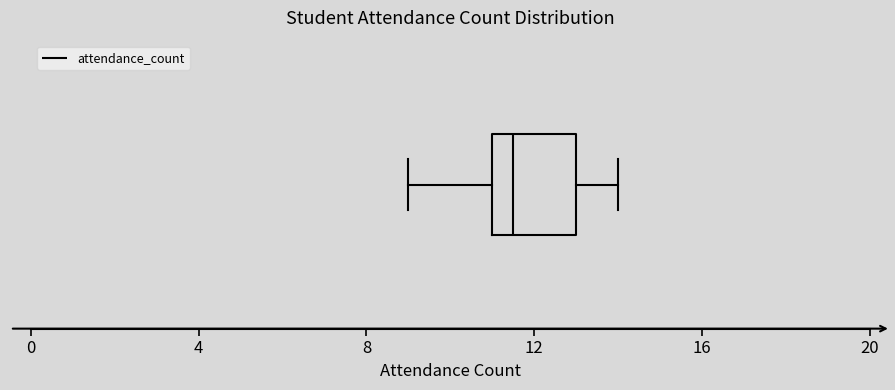

Where is the left edge of the box on the x-axis? The values are not printed on the chart, so give them approximately, as read against the axis.

11.0